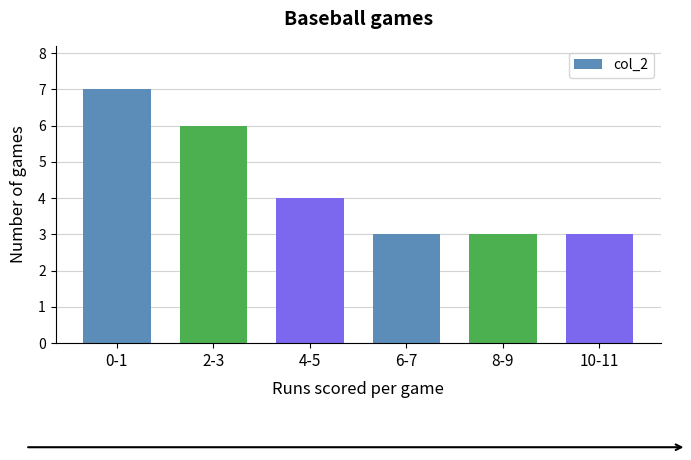

Reading left to right, extract all data points from this chart.

0-1=7	2-3=6	4-5=4	6-7=3	8-9=3	10-11=3